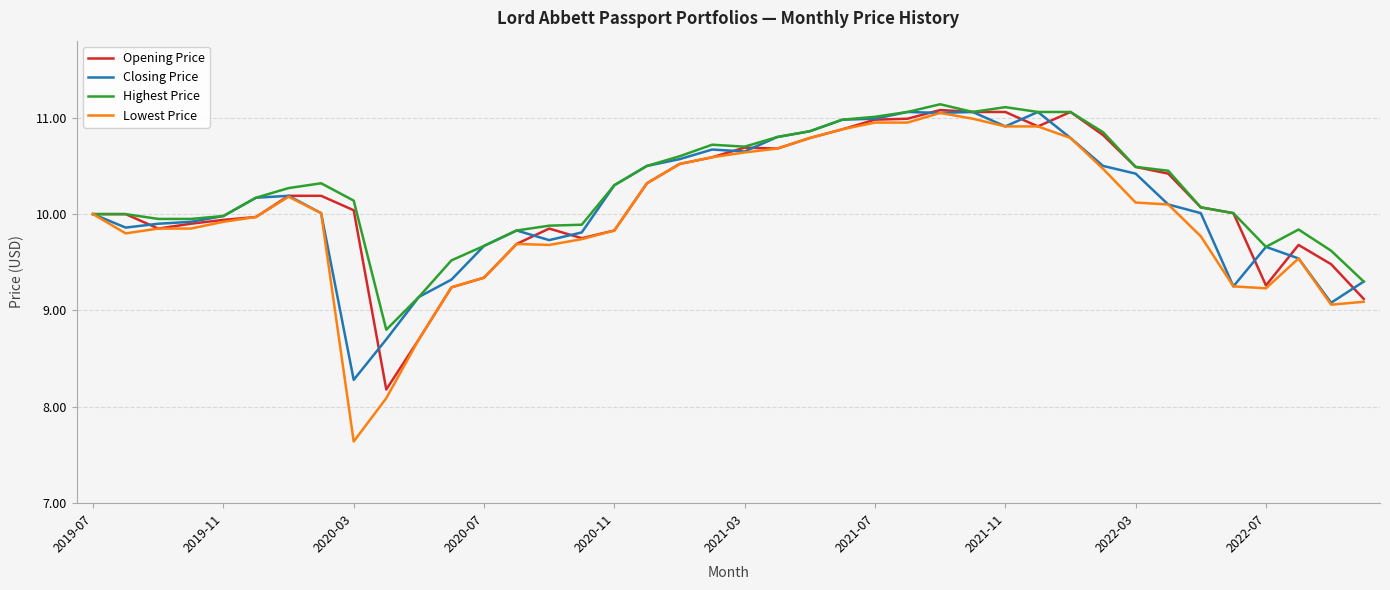

Which series has the widest spread of values?

Lowest Price